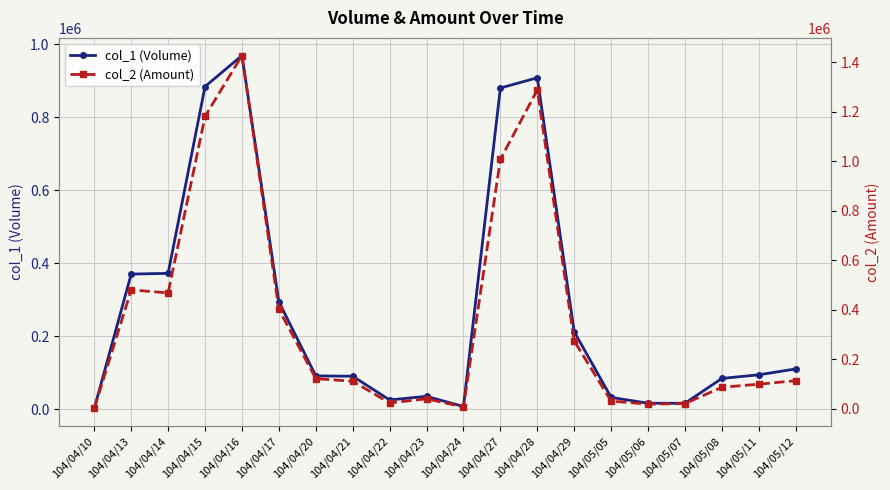

Reading right to left, transcribe all the data shown in this chart.

col_1 (Volume): 110000	94000	84000	16000	16000	32000	212000	908000	880000	7000	35000	25000	90000	91000	294000	969000	884000	372000	370000	2000
col_2 (Amount): 114000	99680	87370	21340	19330	31500	274310	1287260	1007570	7700	40780	24000	111410	122280	401870	1426390	1180740	468180	480370	2180